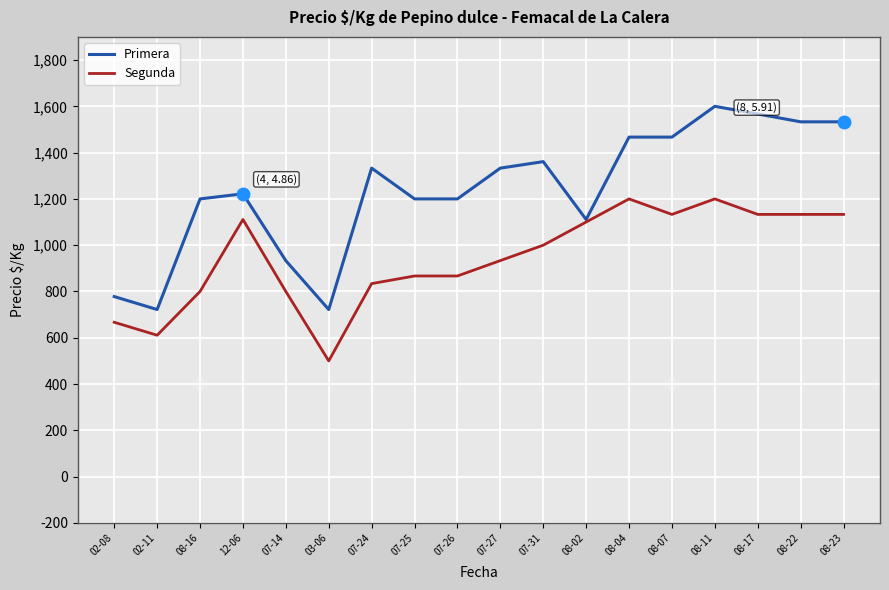

The value of Primera at 07-24 is 2268. True or false?

False